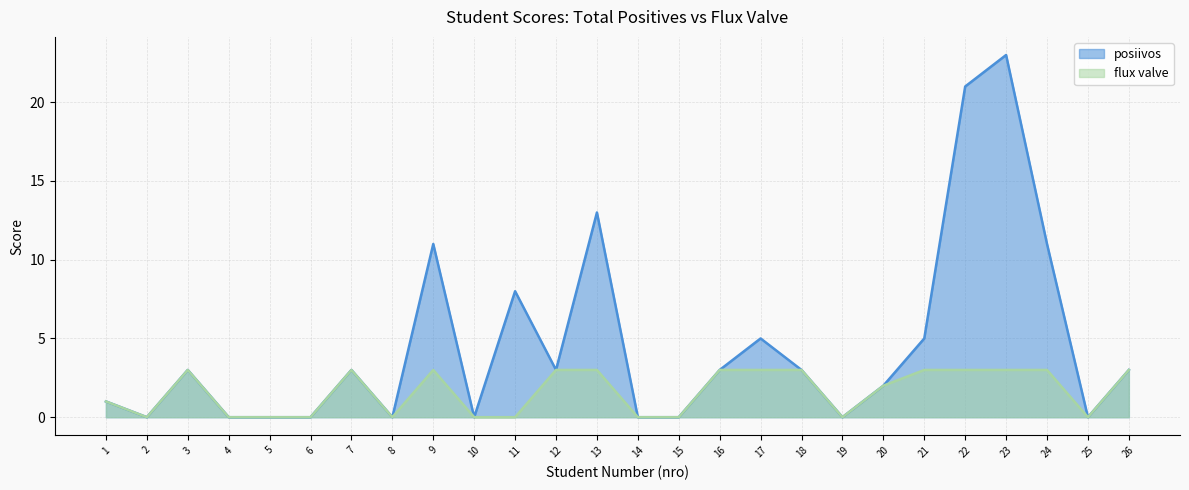

In posiivos, how many points are higher than both neighbors (excluding endpoints)?

7